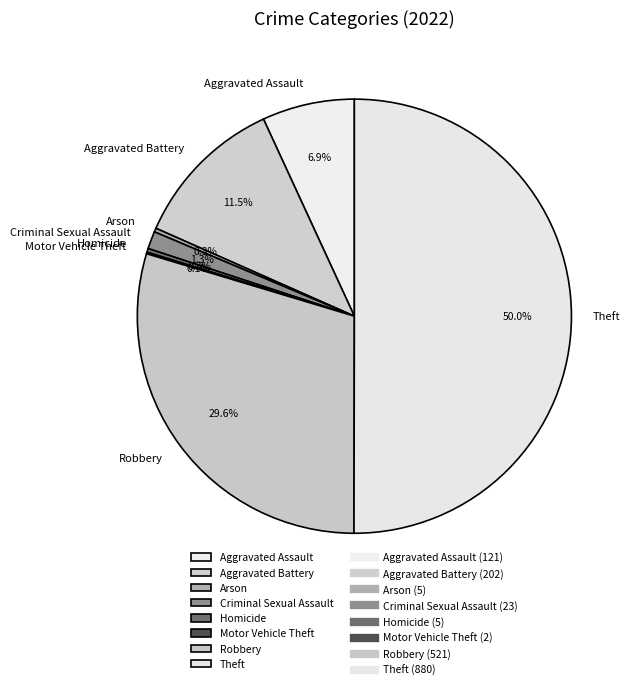

What is the largest slice in the pie chart?

Theft